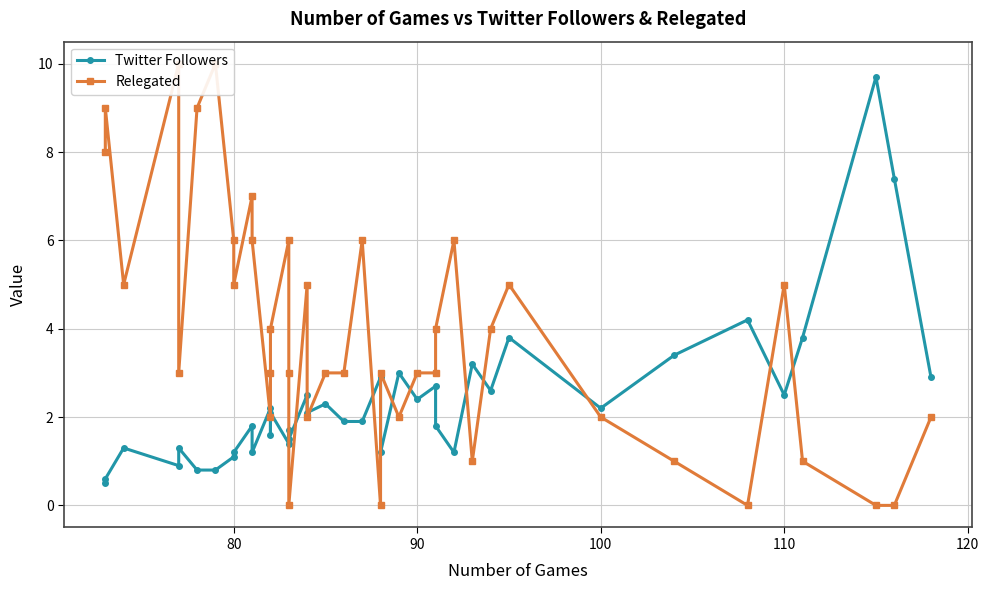

Does the chart display data point markers on the line(s)?

Yes